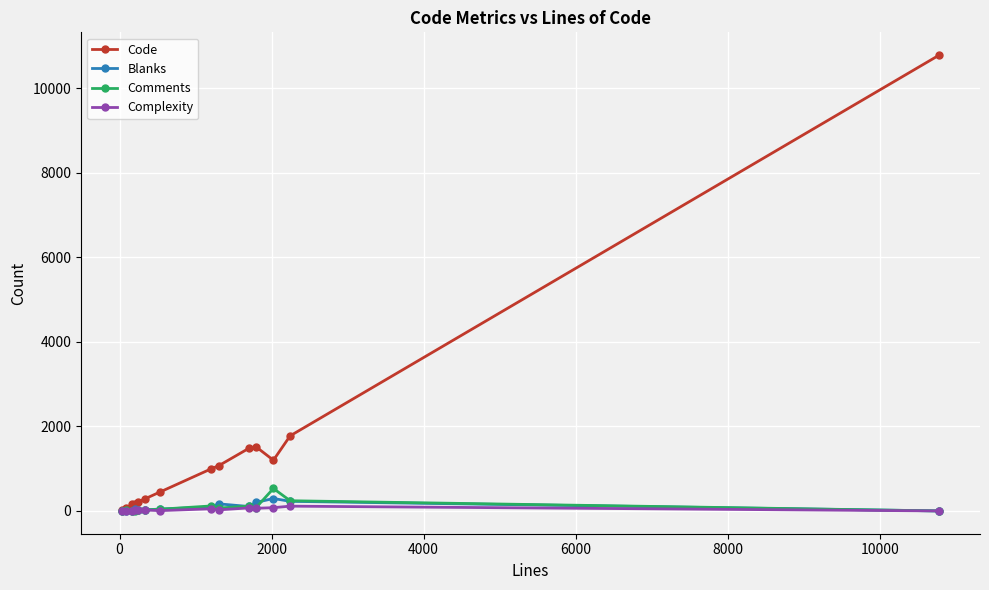

What is the maximum value for Blanks?

294